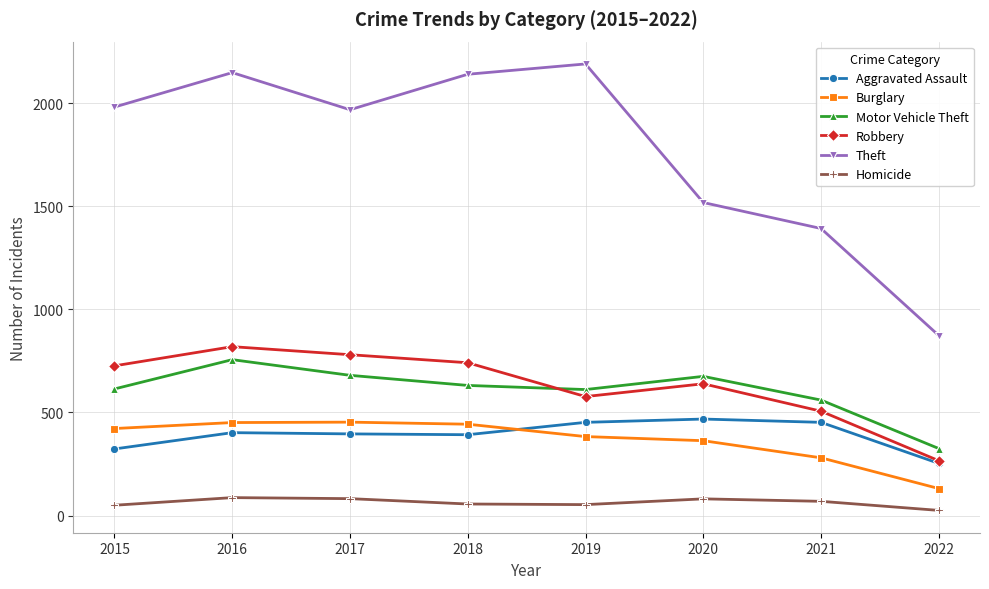

What is the total value across all series at 2015?

4116